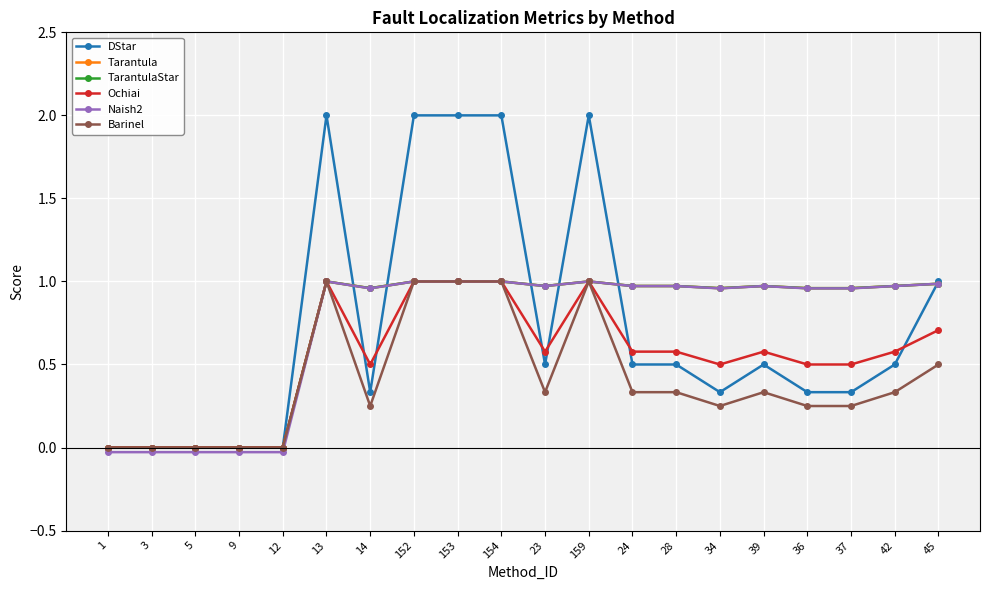

Rank the categories by Ochiai value from lowest to highest.

1, 3, 5, 9, 12, 14, 34, 36, 37, 23, 24, 28, 39, 42, 45, 13, 152, 153, 154, 159